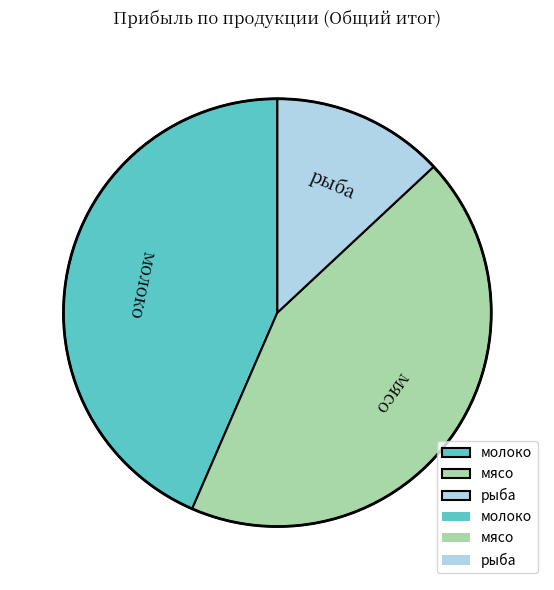

Combined, do рыба and мясо account for over 50%?

Yes